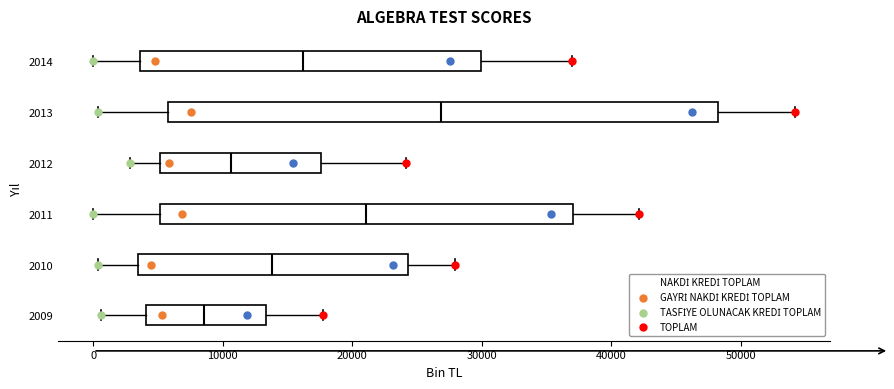

Reading bottom to top, transcribe this box plot: for each box, give where its median line is, the range the box spans, and where its two whiskers end, as read against the x-axis. The values are not printed on the chart, so give them approximately, as read against the axis.

2009: median 9000, box 4000 to 13000, whiskers 1000 to 18000
2010: median 14000, box 3000 to 24000, whiskers 0 to 28000
2011: median 21000, box 5000 to 37000, whiskers 0 to 42000
2012: median 11000, box 5000 to 18000, whiskers 3000 to 24000
2013: median 27000, box 6000 to 48000, whiskers 0 to 54000
2014: median 16000, box 4000 to 30000, whiskers 0 to 37000